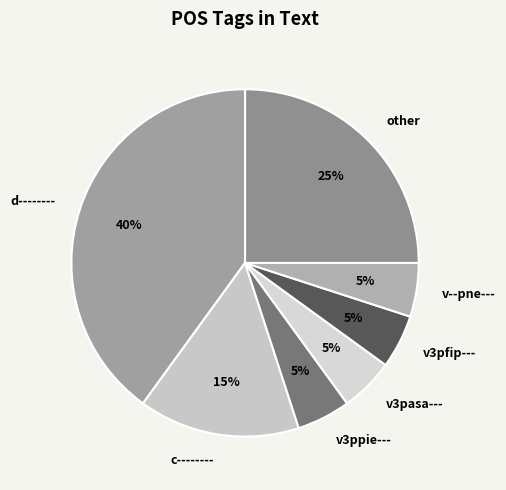

To the nearest percent, what percentage of the pie is v3ppie---?

5%